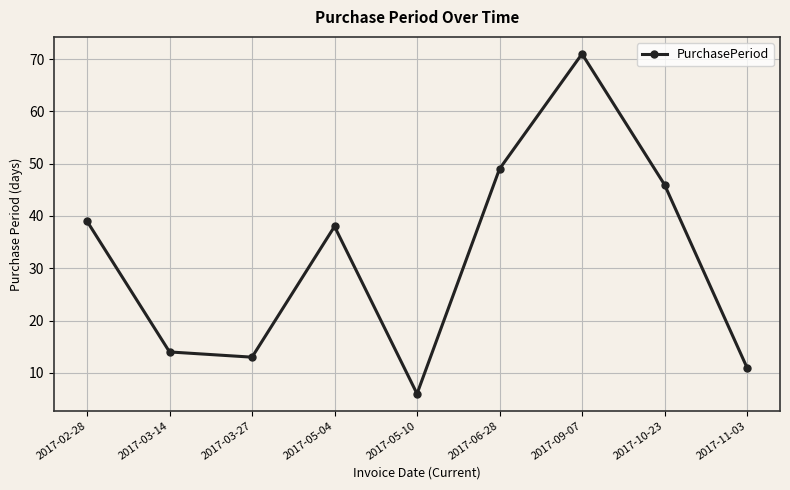

How many data points are less than 38?

4